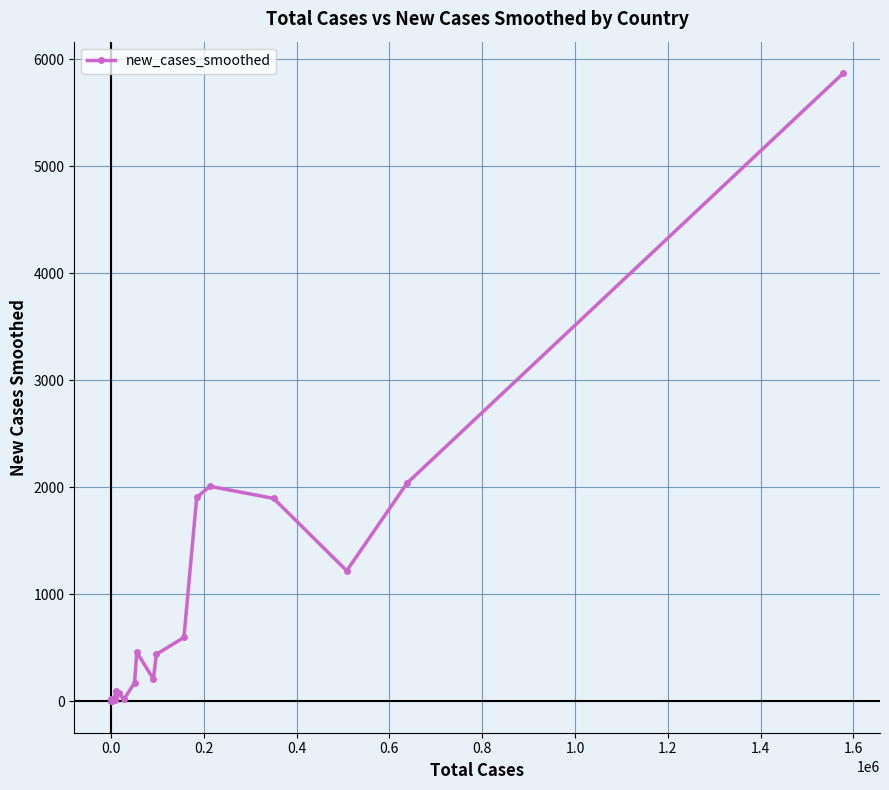

What is the sum of all values?

17090.6